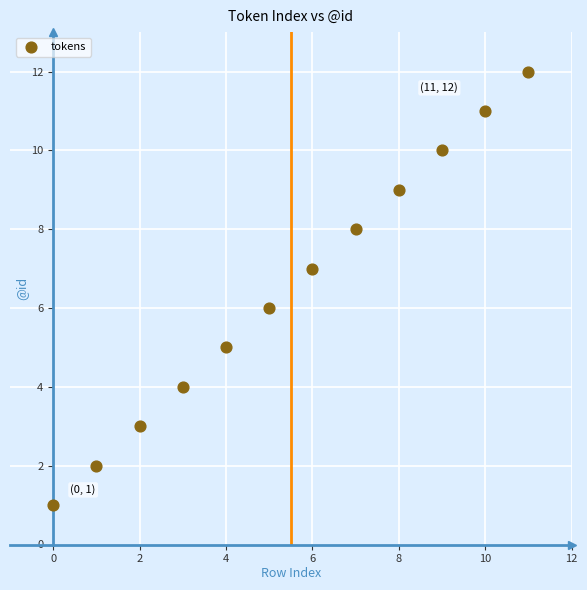

What is the range of Y values (max minus min)?

11